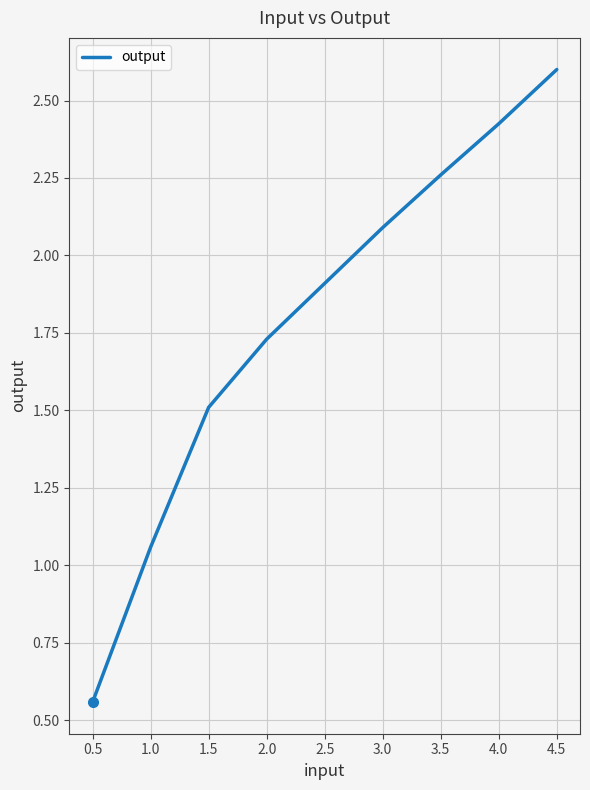

The chart shows a value of 4.3 at 4.5. True or false?

False